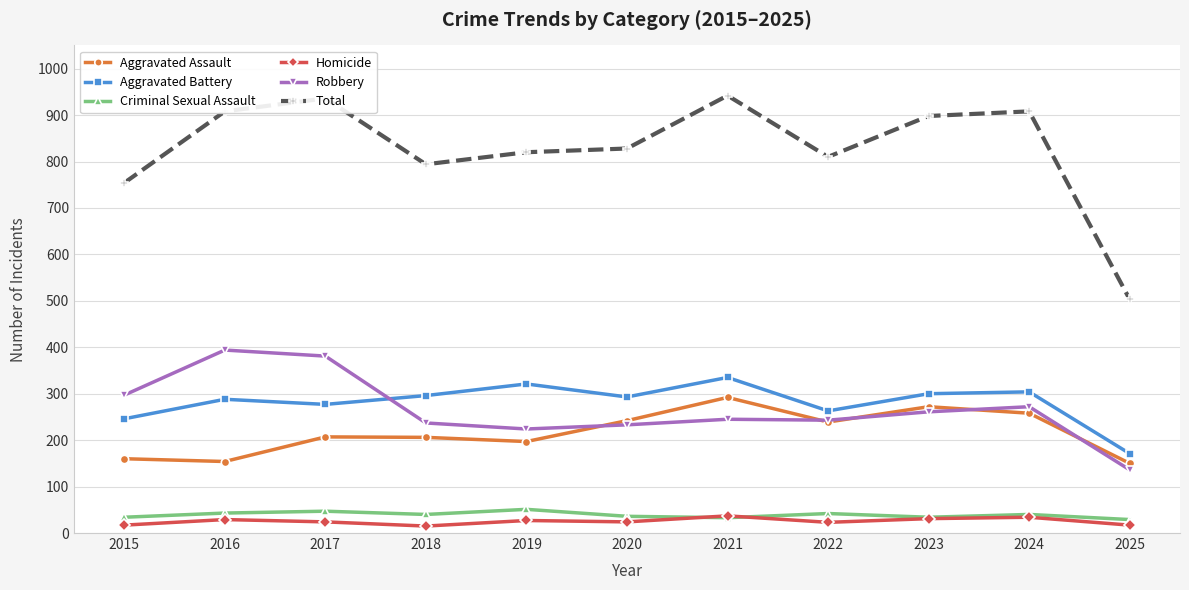

True or false: Criminal Sexual Assault has a value of 51 at 2019.

True